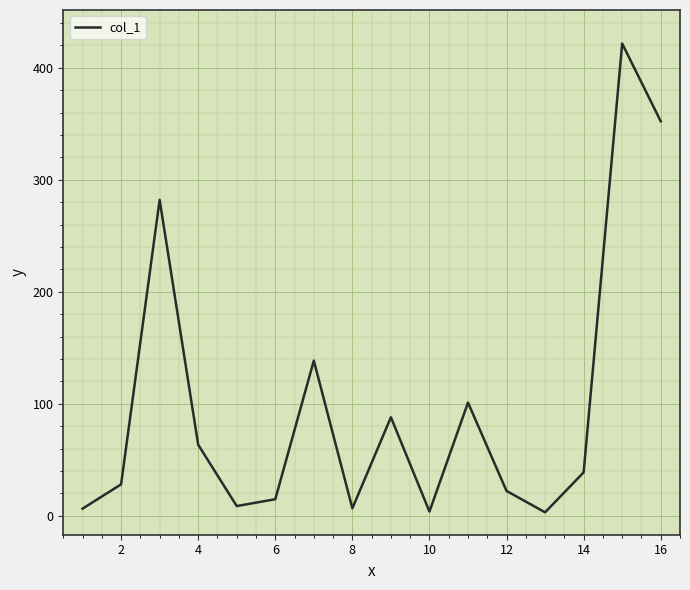

What is the maximum value shown in the chart?

421.7